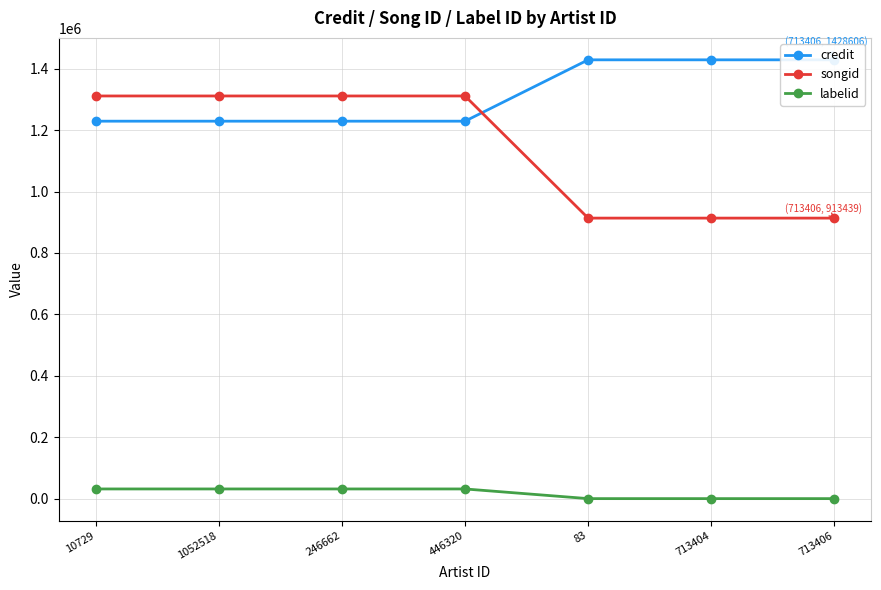

What is the difference between the maximum and second lowest values in the credit series?

199688